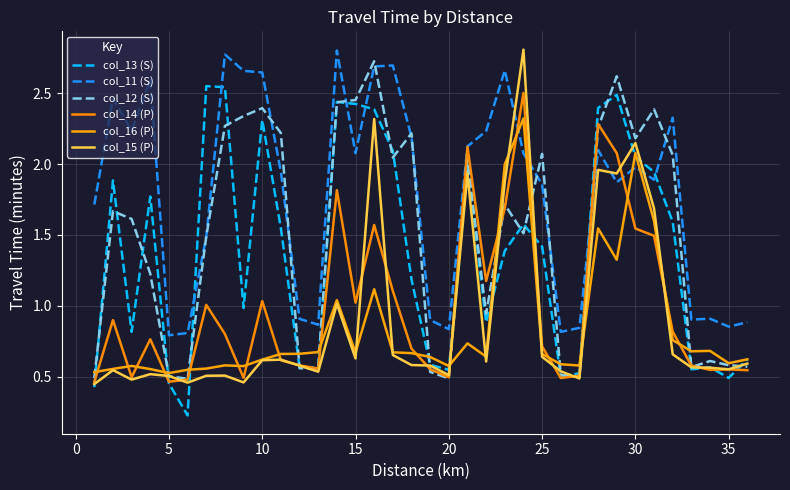

How many lines are shown in the chart?

6